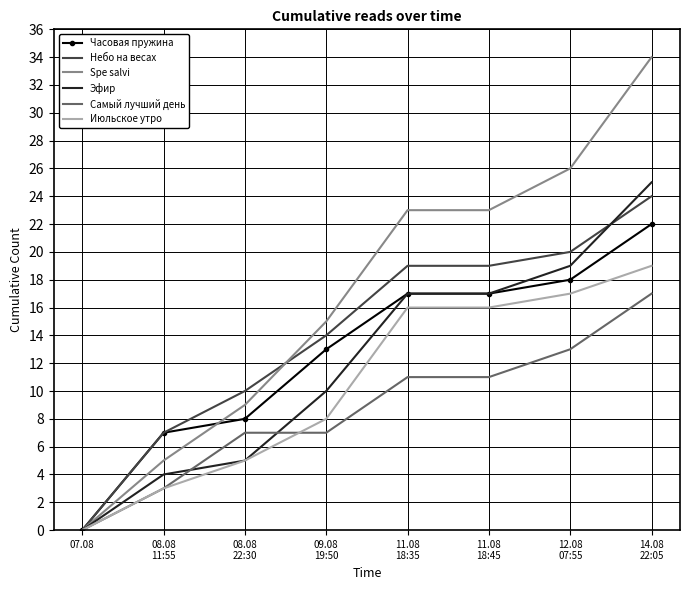

Which series has the largest range (max minus min)?

Spe salvi